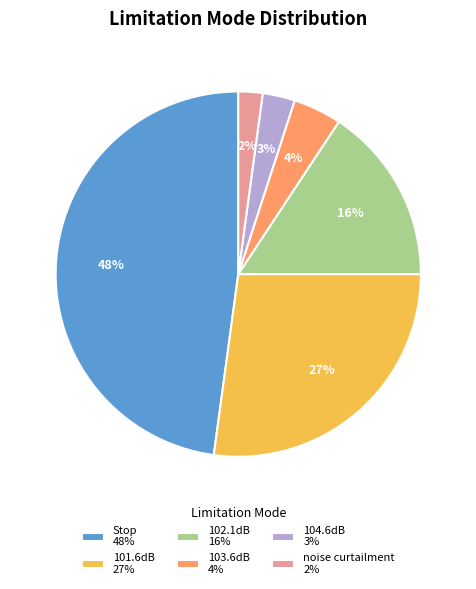

Is there any slice that represents more than half of the pie?

No